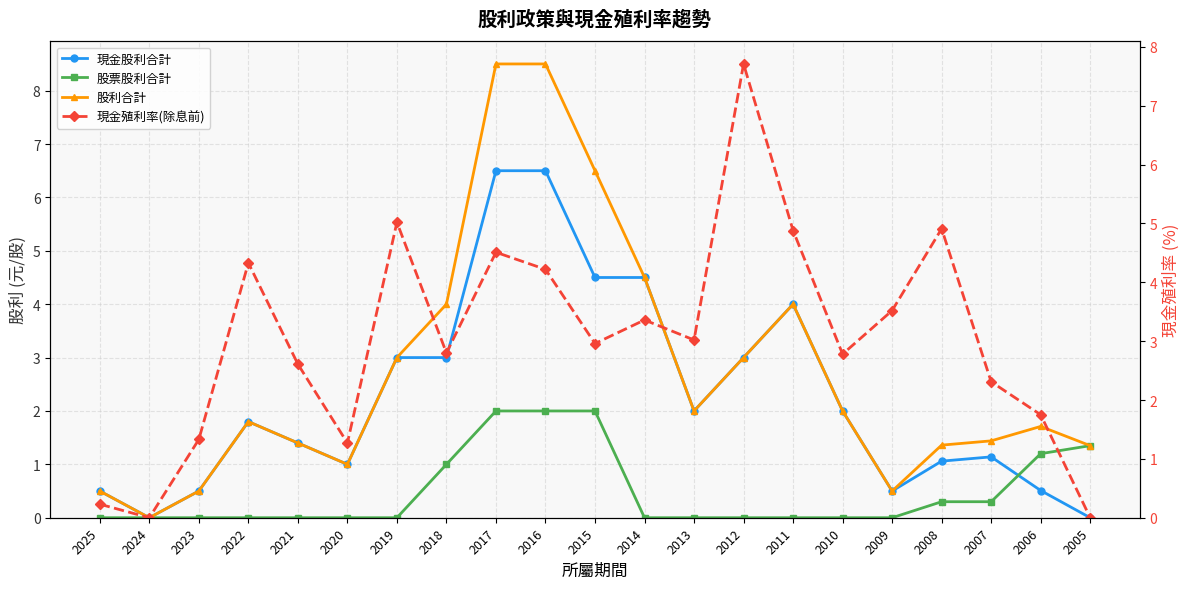

What is the sum of the 現金殖利率(除息前) values at 2015 and 2007?

5.3